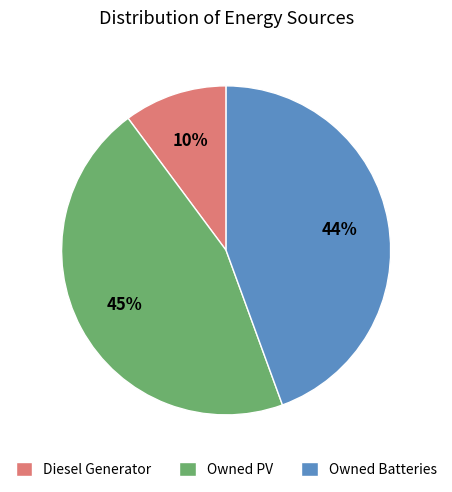

To the nearest percent, what is the average slice percentage?

33%